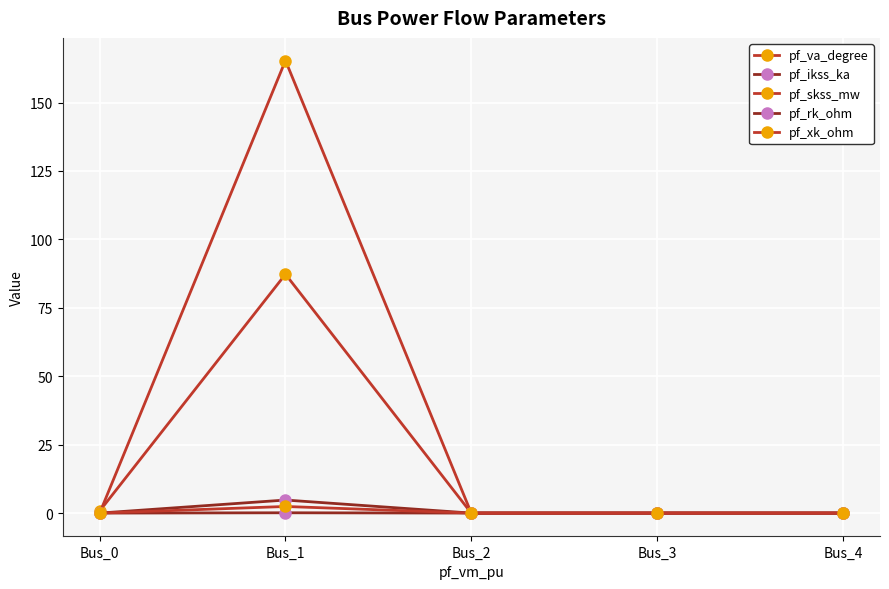

What is the spread (max minus min) of values at Bus_0?

0.8